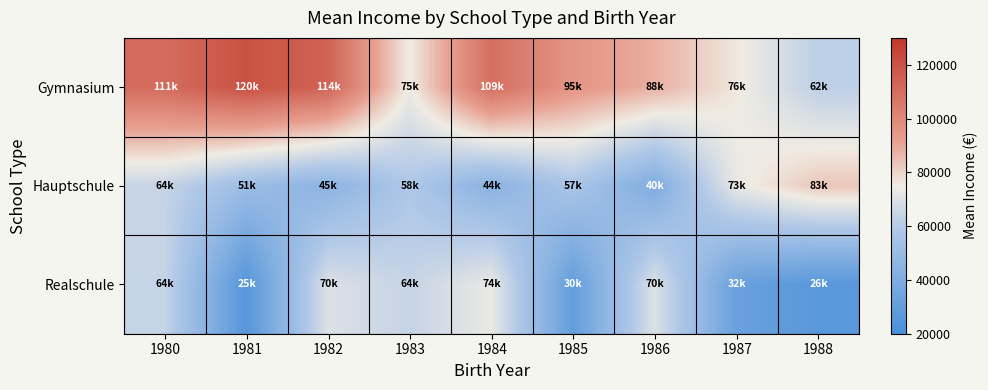

Which series changed the most between 1980 and 1988?

Gymnasium